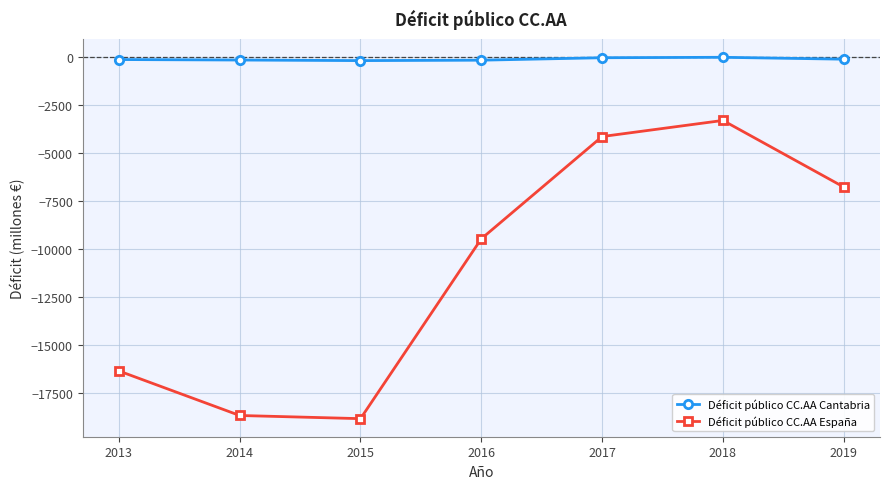

Is it true that Déficit público CC.AA España equals -5971 at 2017?

False